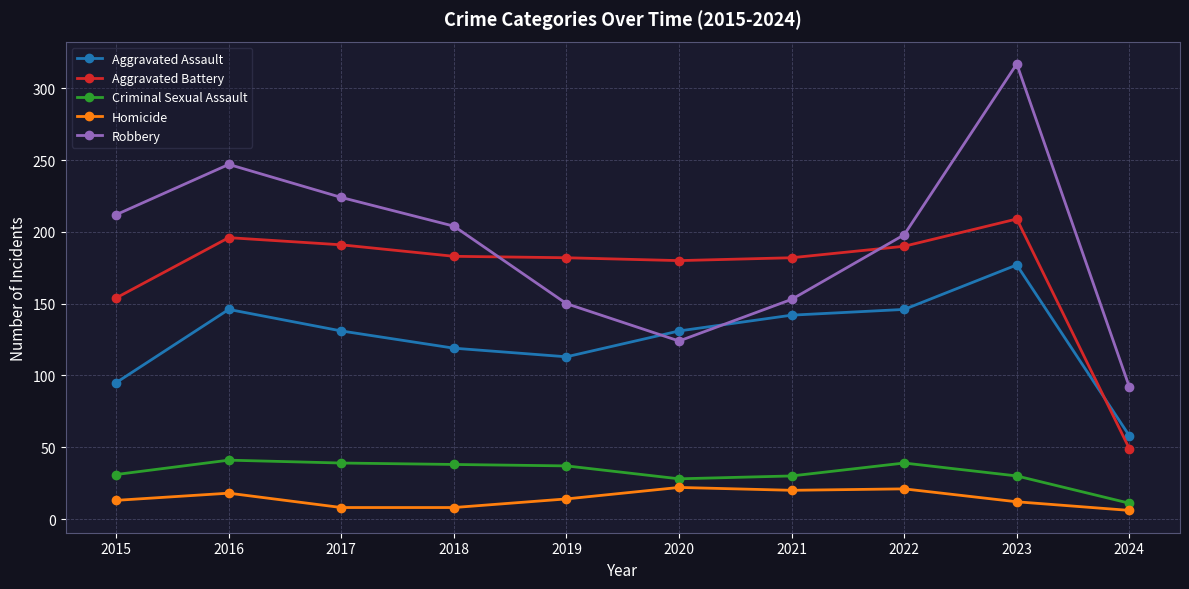

Rank the series at 2023 from lowest to highest value.

Homicide, Criminal Sexual Assault, Aggravated Assault, Aggravated Battery, Robbery